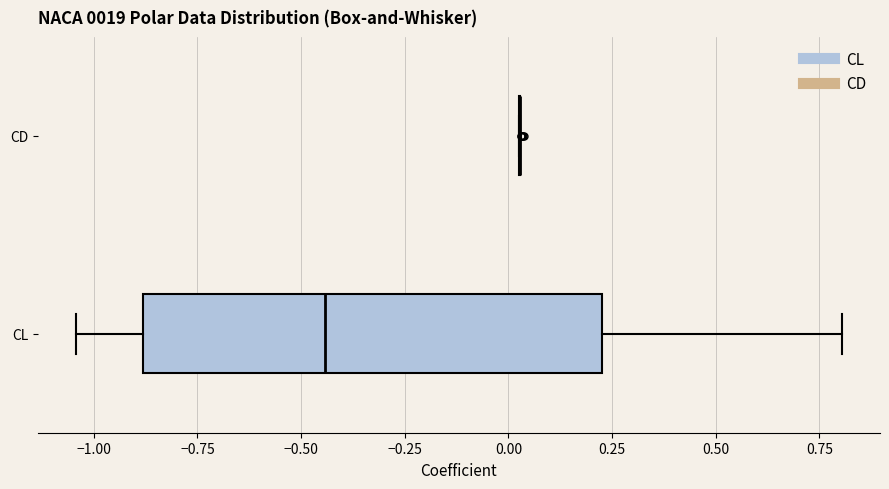

Where does the left whisker of the box for CL end on the x-axis? The values are not printed on the chart, so give them approximately, as read against the axis.

-1.05